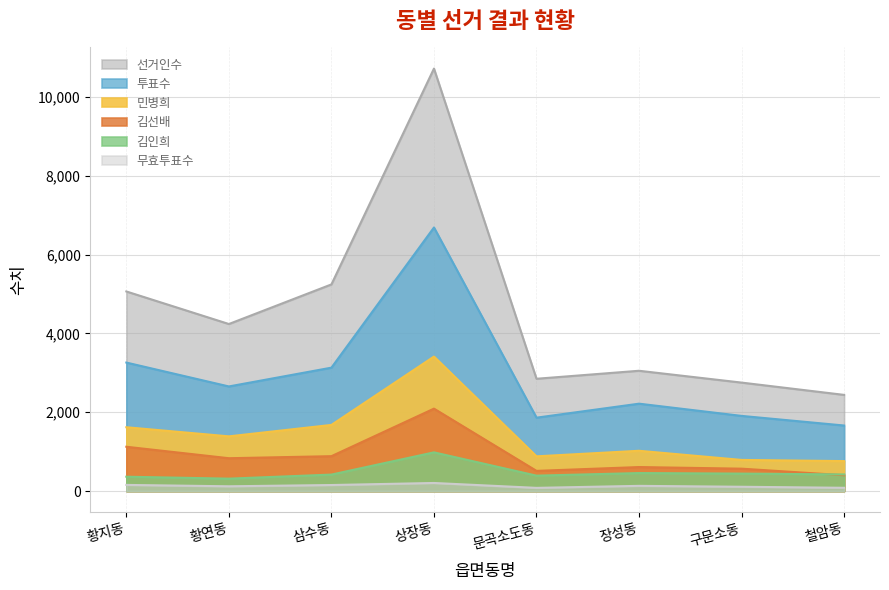

What is the total value across all series at 구문소동?

6563